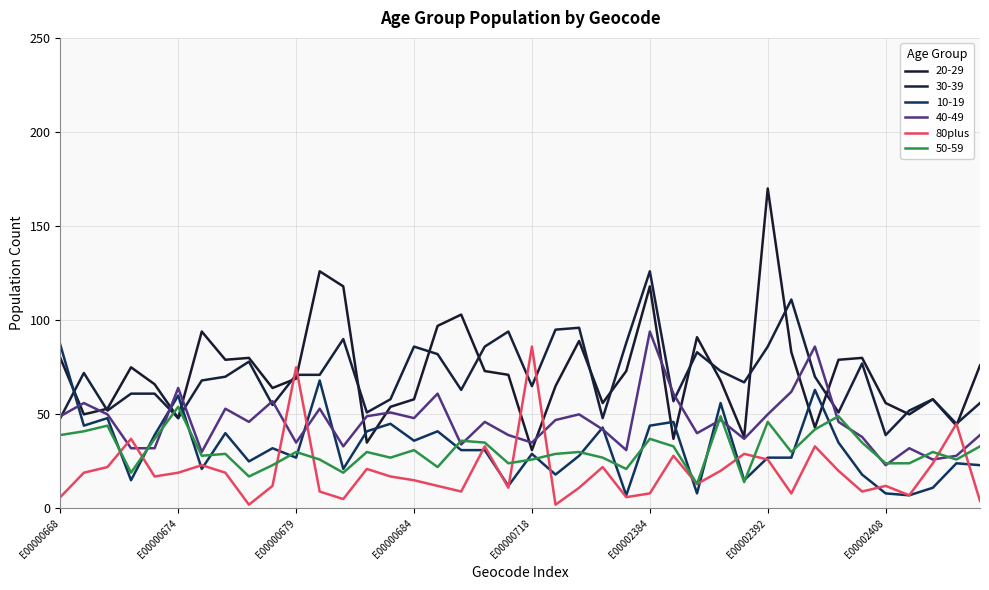

How many lines are shown in the chart?

6